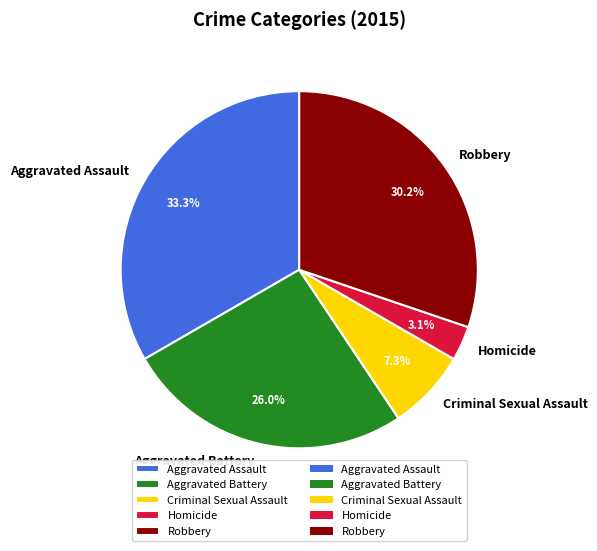

Between Aggravated Battery and Aggravated Assault, which is larger?

Aggravated Assault